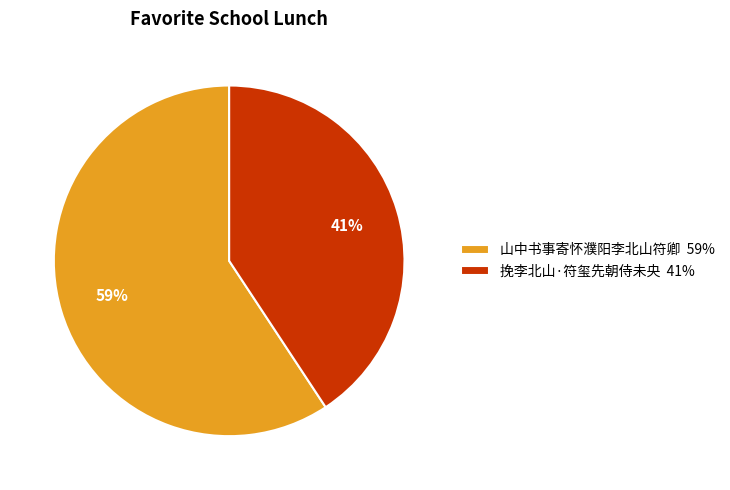

To the nearest percent, what portion does 山中书事寄怀濮阳李北山符卿 represent?

59%